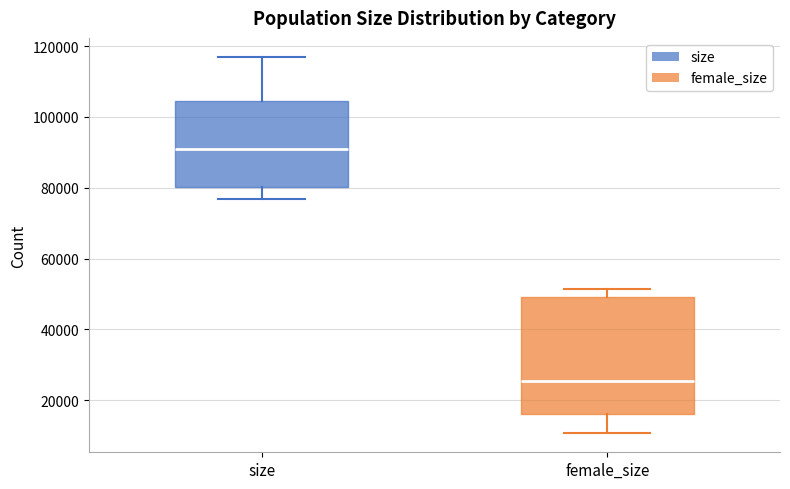

Reading left to right, transcribe this box plot: for each box, give where its median line is, the range the box spans, and where its two whiskers end, as read against the y-axis. The values are not printed on the chart, so give them approximately, as read against the axis.

size: median 90000, box 80000 to 104000, whiskers 76000 to 118000
female_size: median 26000, box 16000 to 50000, whiskers 10000 to 52000